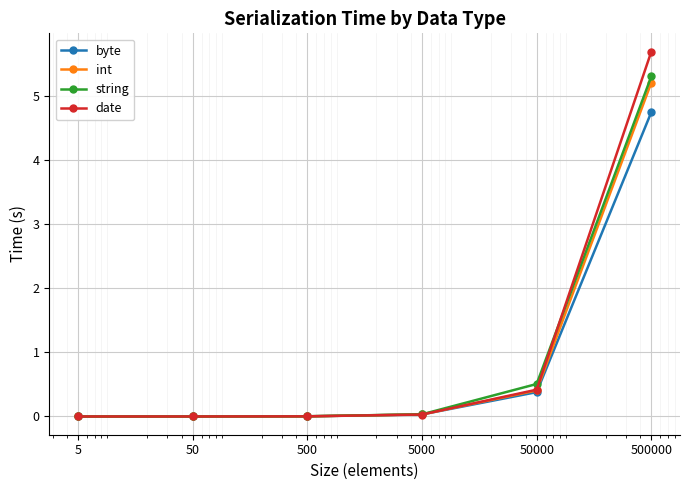

What is the value of the string point at the 6th from the left?

5.3